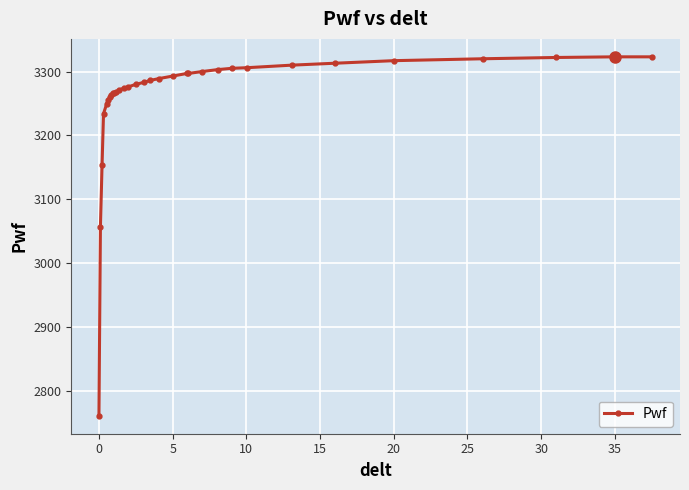

What is the average value?

3260